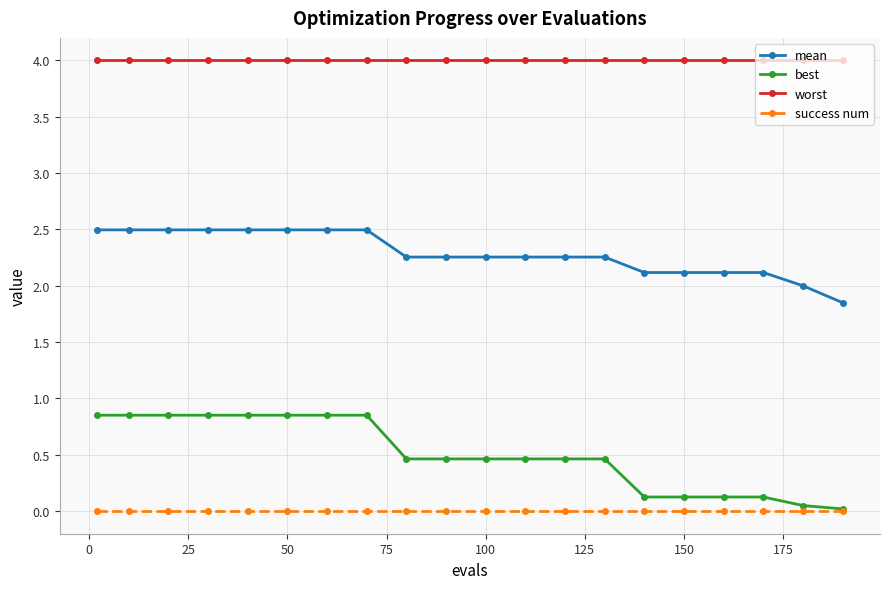

Is this an area chart (filled region under the line)?

No